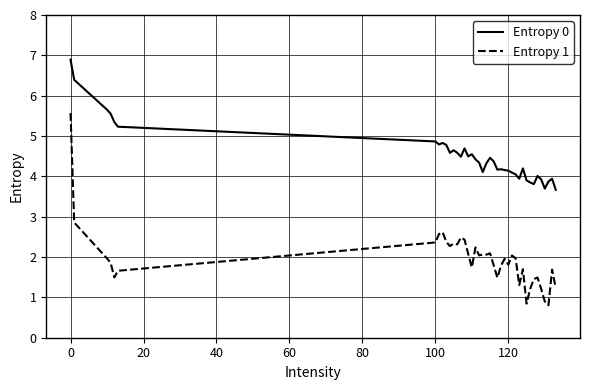

What is the smallest value displayed?

0.8